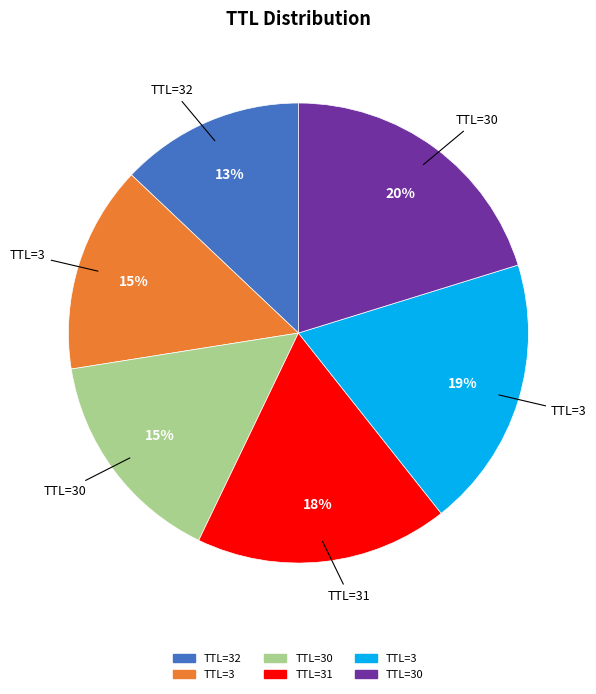

Does any single category account for the majority?

No